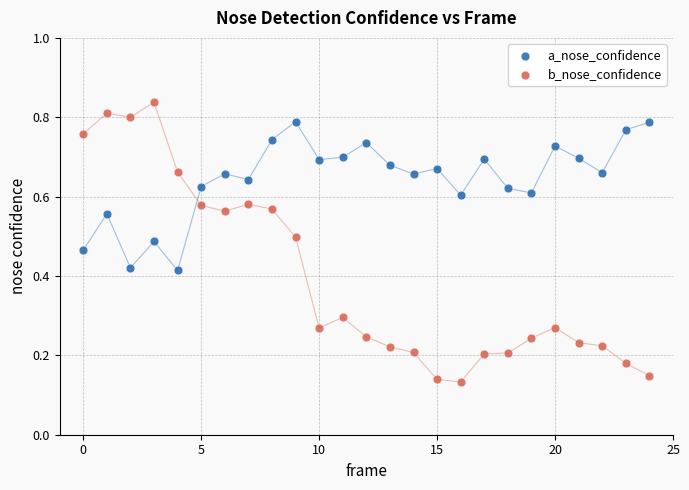

What are all the series names shown in the legend?

a_nose_confidence, b_nose_confidence